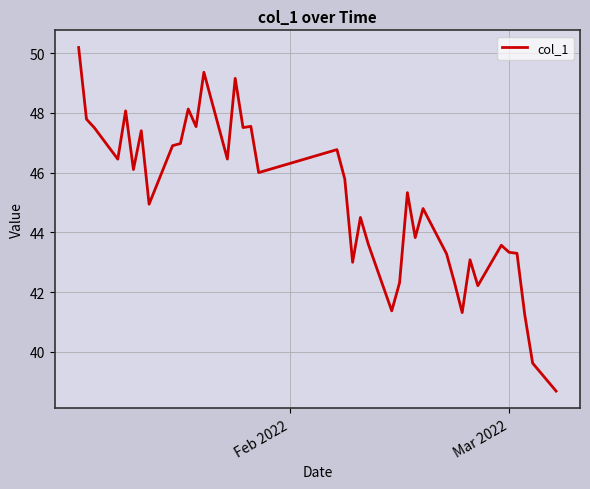

How many lines are shown in the chart?

1